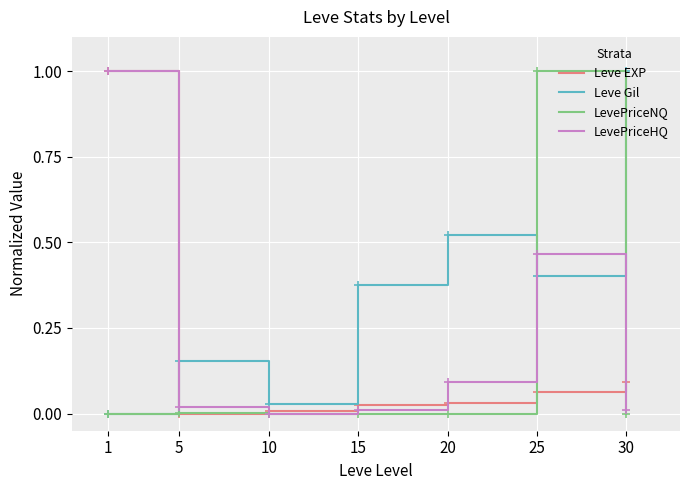

Is the value of Leve Gil at 20 greater than the value of LevePriceNQ at 20?

Yes